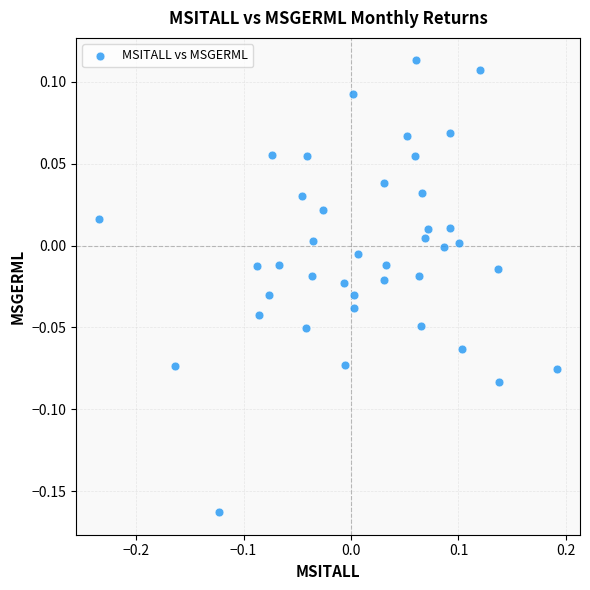

What is the range of Y values (max minus min)?

0.3